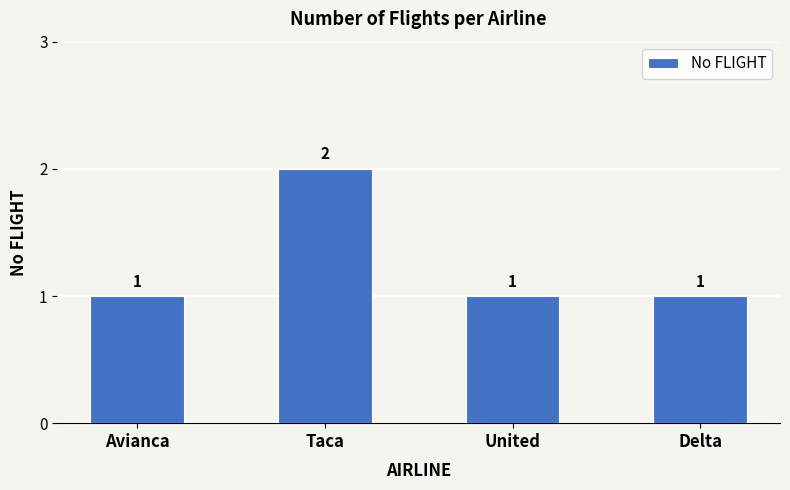

What is the change in value from Taca to Delta?

-1